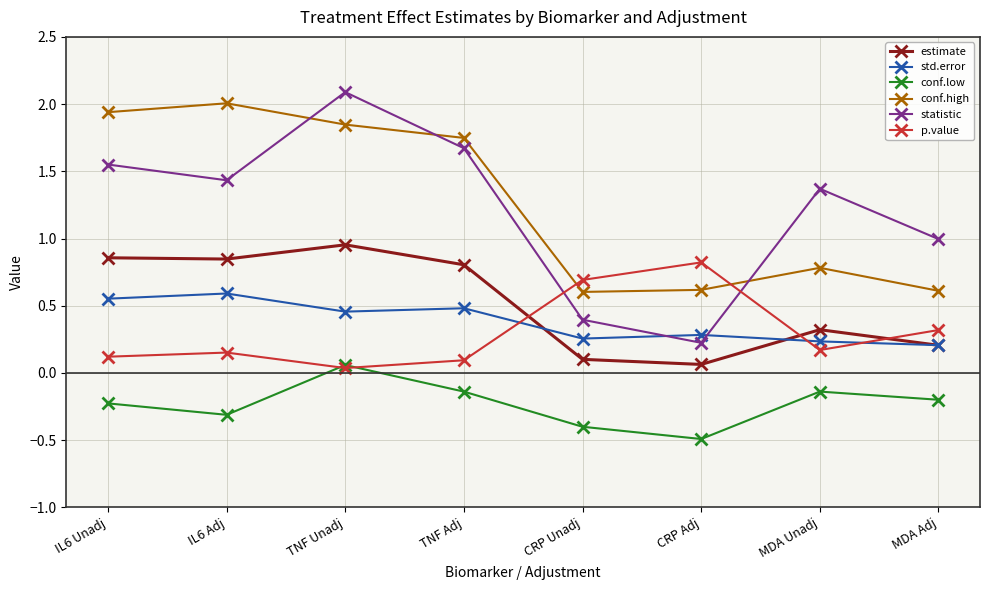

True or false: conf.low has a value of -0.2 at IL6 Unadj.

True